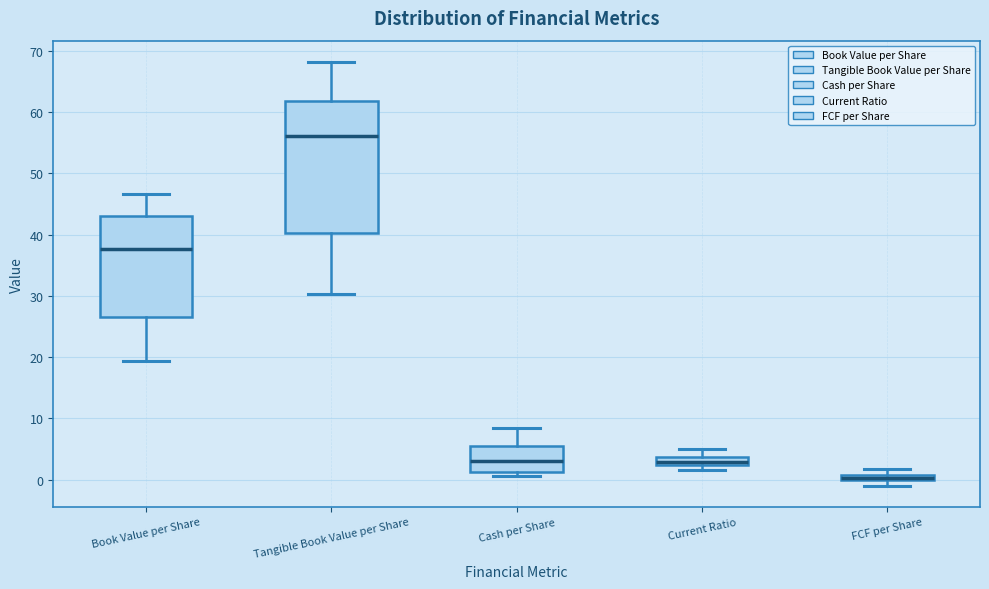

Which box is the tallest, from its lower edge to its upper edge?

Tangible Book Value per Share